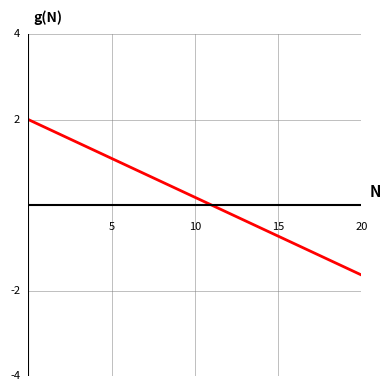

Does the chart display data point markers on the line(s)?

No